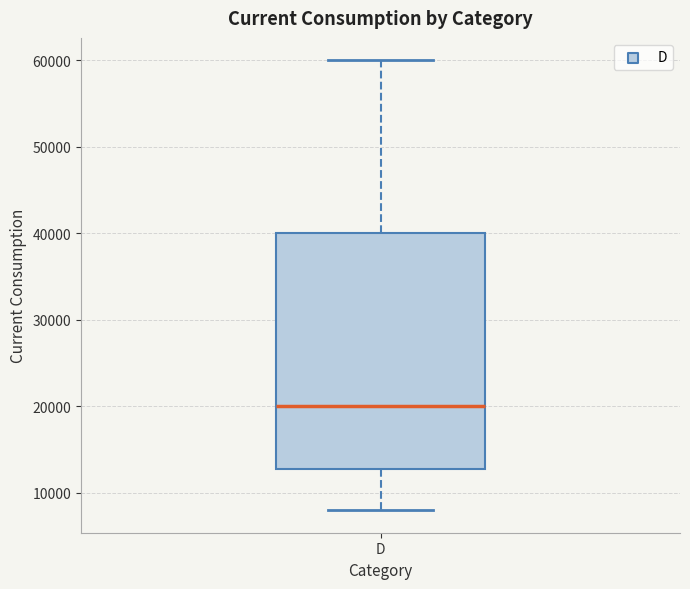

Read this box plot against the y-axis: the position of the median line, the range covered by the box, and the ends of both whiskers. The values are not printed on the chart, so give them approximately, as read against the axis.

median 20000, box 13000 to 40000, whiskers 8000 to 60000